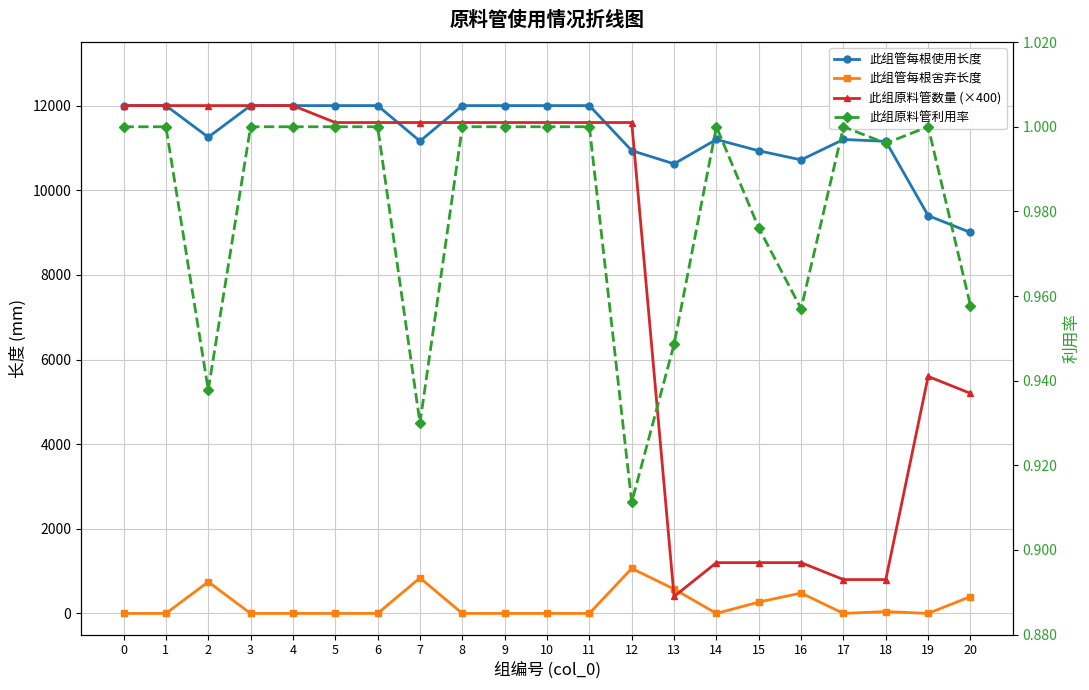

What is the highest value of the 此组管每根使用长度 series?

12000.0